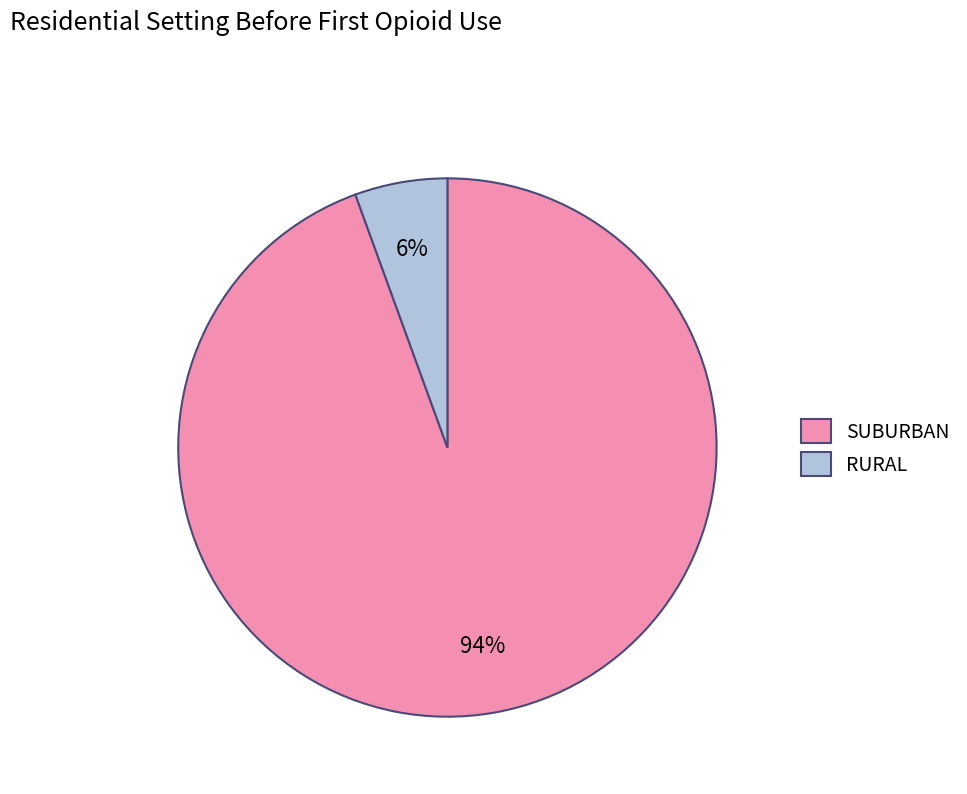

To the nearest percent, what is the average slice percentage?

50%